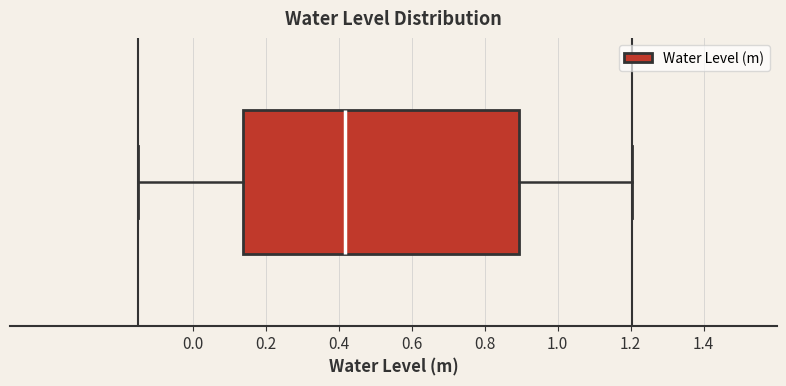

Read this box plot against the x-axis: the position of the median line, the range covered by the box, and the ends of both whiskers. The values are not printed on the chart, so give them approximately, as read against the axis.

median 0.42, box 0.14 to 0.90, whiskers -0.14 to 1.20